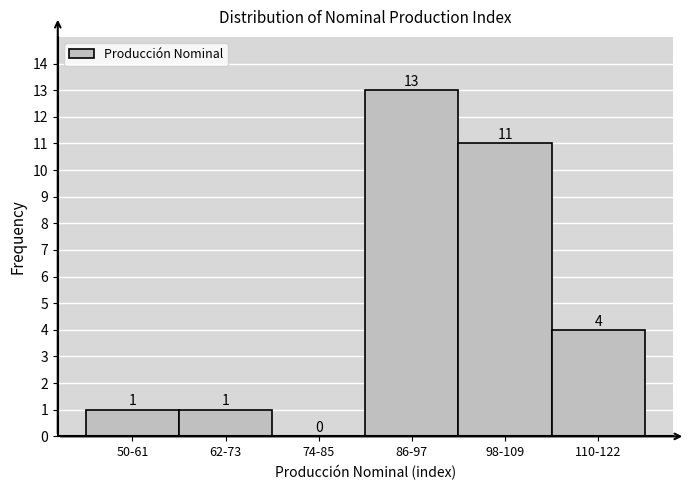

The value at 74-85 is -5. True or false?

False